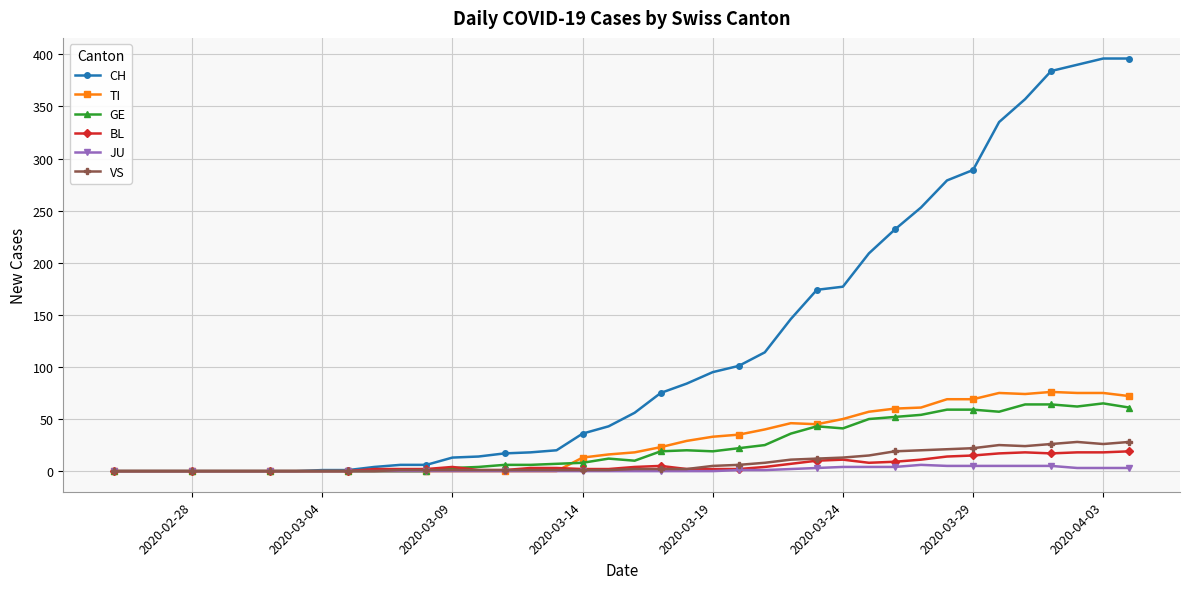

What is the sum of all JU values?

59